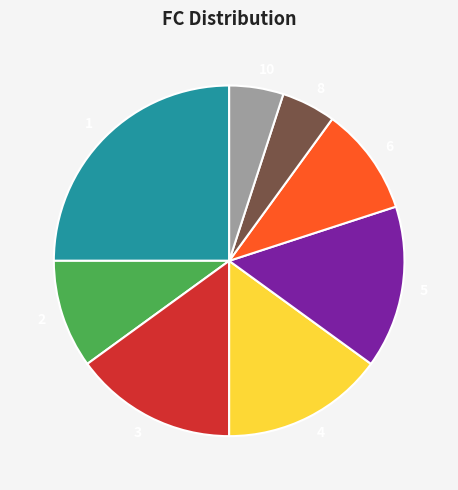

Is it true that 3 is 5% of the pie?

False